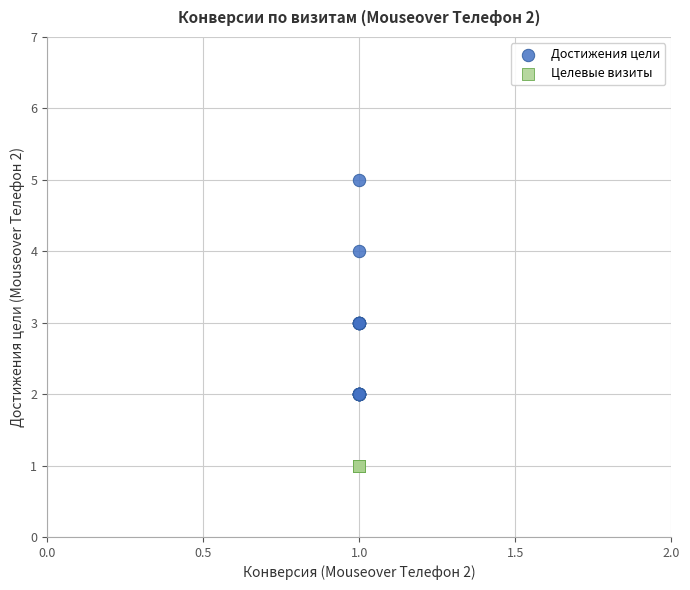

Which series contains the lowest Y value?

Целевые визиты